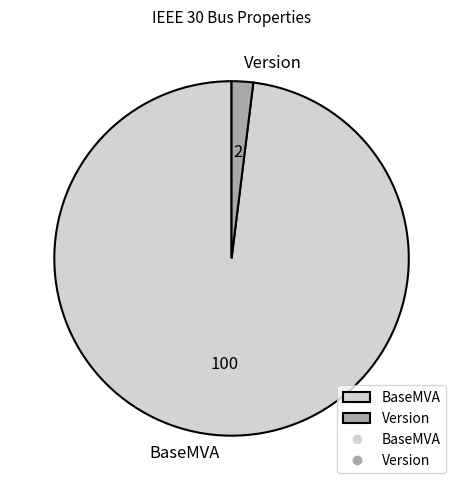

Which category has the biggest portion of the pie?

BaseMVA